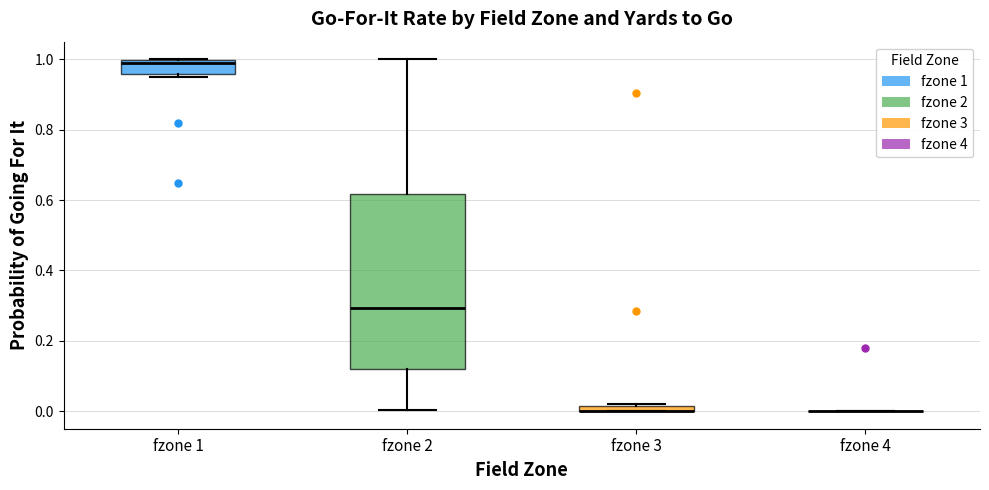

Where is the upper edge of the box for fzone 3 on the y-axis? The values are not printed on the chart, so give them approximately, as read against the axis.

0.02